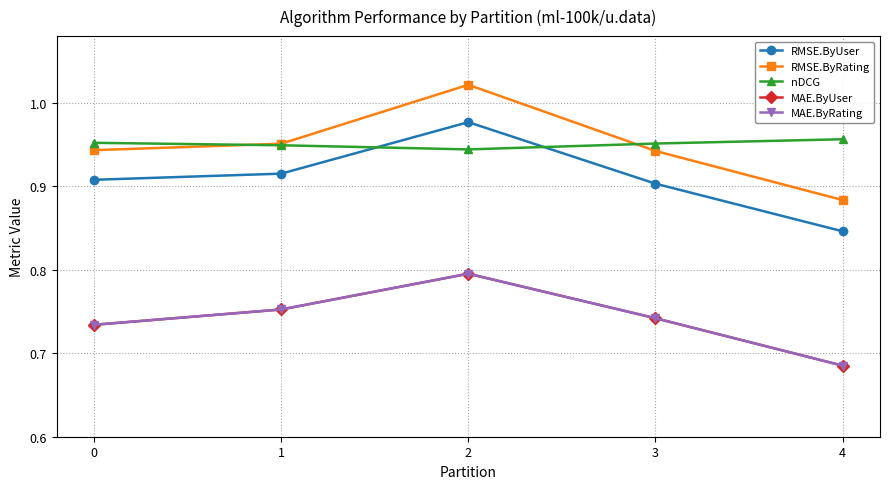

What is the difference between the maximum and minimum values in the MAE.ByRating series?

0.1